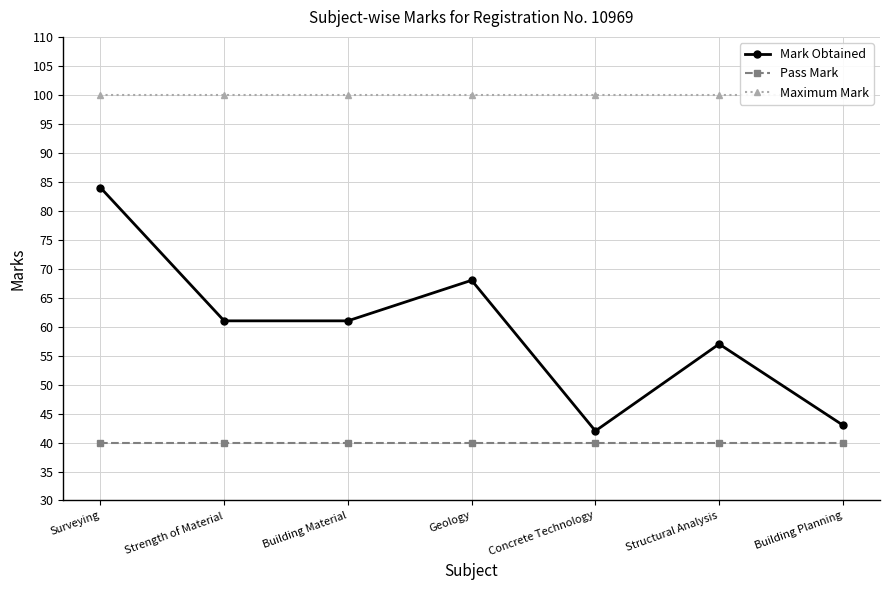

Which series changed the most between Geology and Concrete Technology?

Mark Obtained